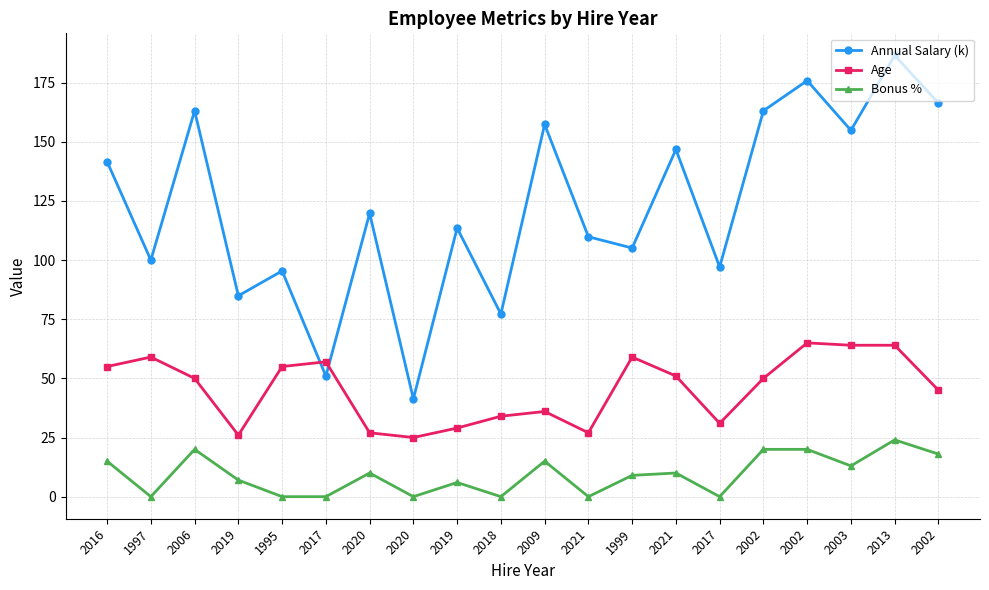

What are all the series names shown in the legend?

Annual Salary (k), Age, Bonus %